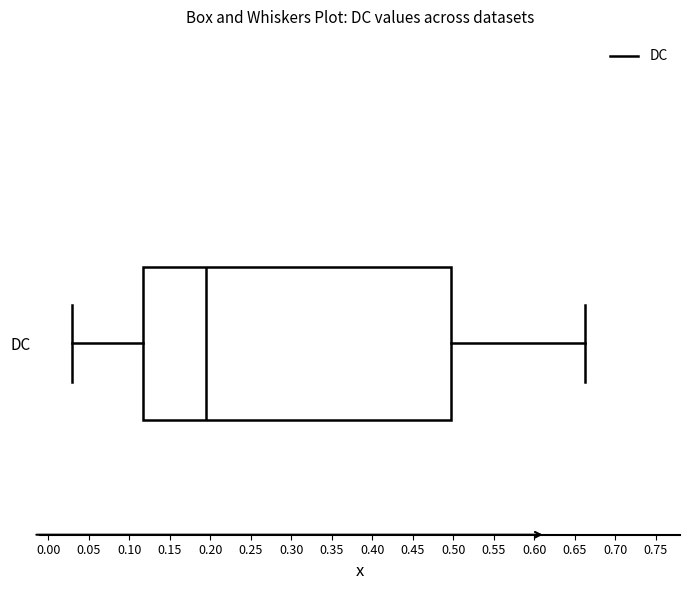

Transcribe this box plot: give where the median line is, the range the box spans, and where the two whiskers end, as read against the x-axis. The values are not printed on the chart, so give them approximately, as read against the axis.

median 0.195, box 0.115 to 0.495, whiskers 0.030 to 0.665